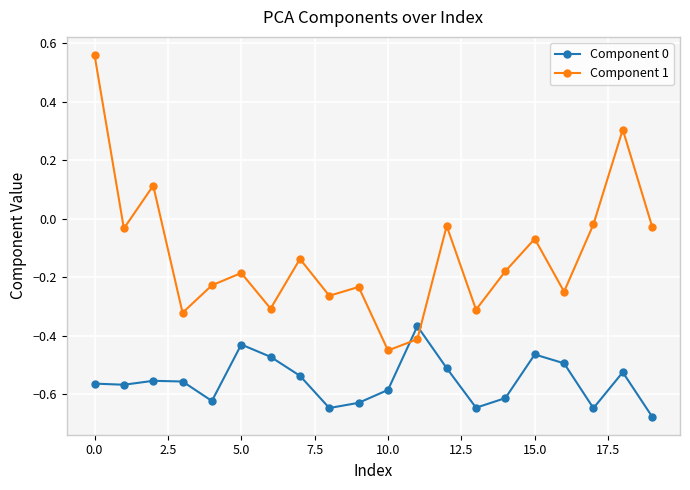

How many interior local peaks does the Component 1 series have?

7